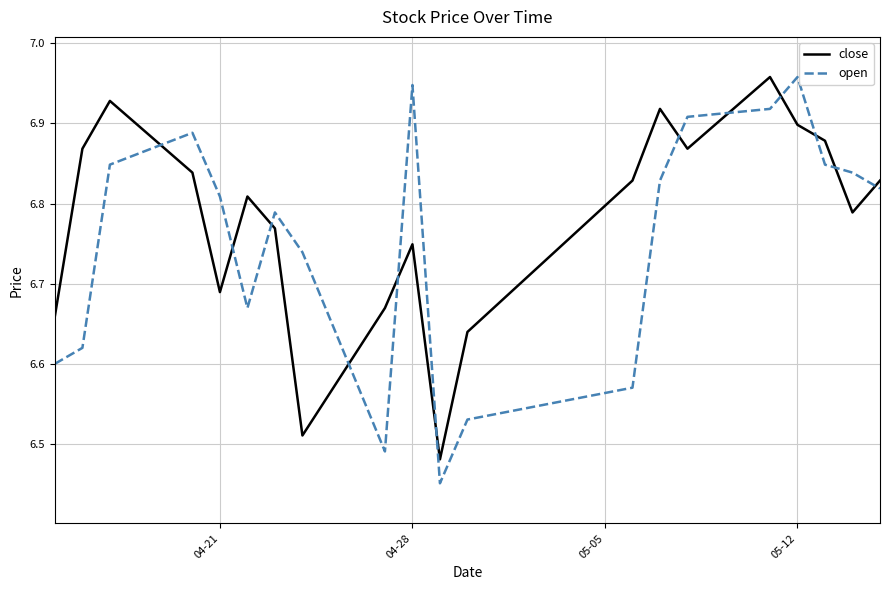

After their last crossing, which series has the higher values: open or close?

close